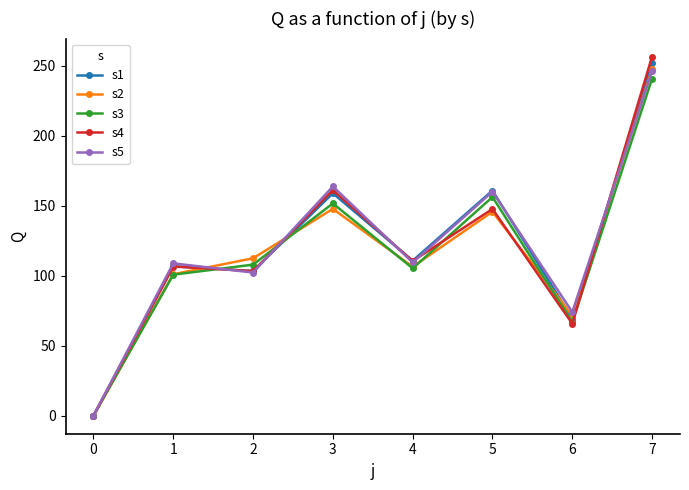

What is the highest value of the s2 series?

247.3